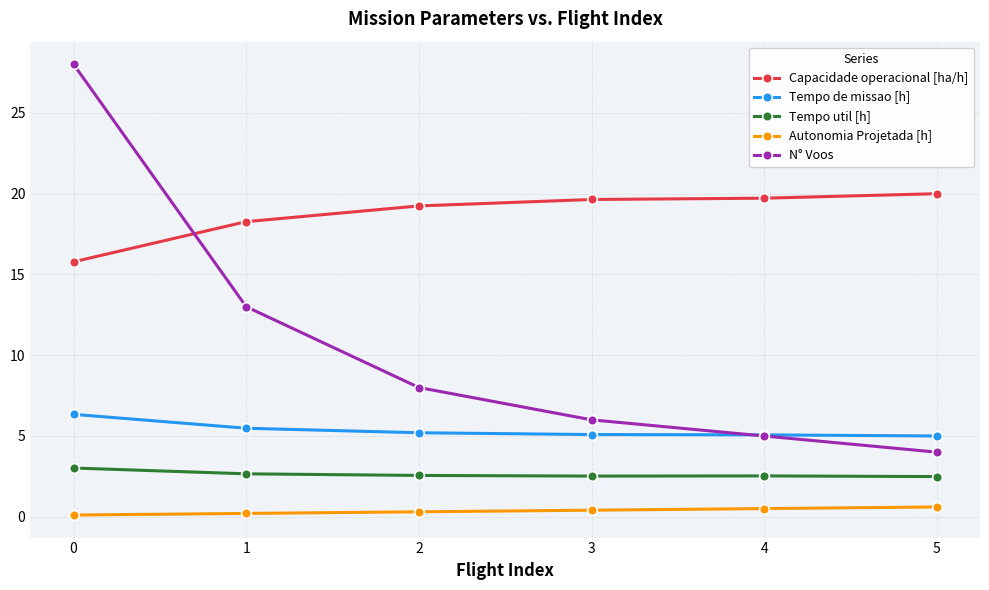

At which label does N° Voos reach its minimum?

5